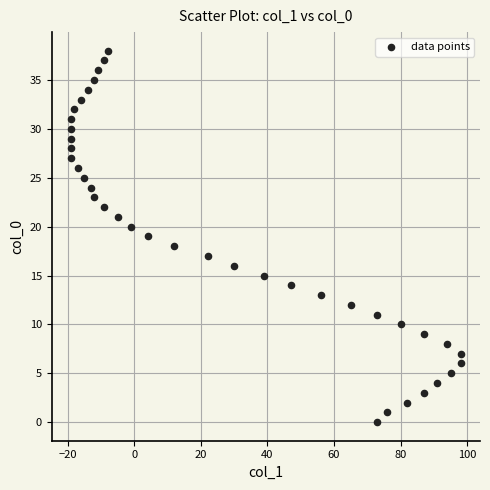

What is the range of Y values (max minus min)?

38